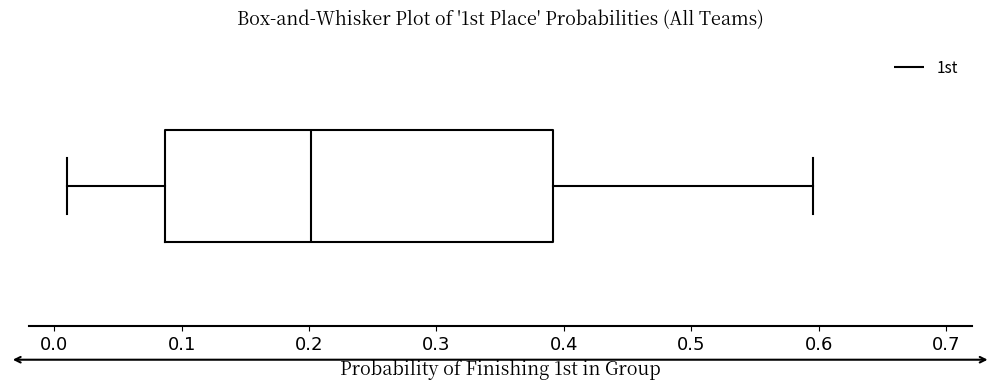

Read this box plot against the x-axis: the position of the median line, the range covered by the box, and the ends of both whiskers. The values are not printed on the chart, so give them approximately, as read against the axis.

median 0.20, box 0.09 to 0.39, whiskers 0.01 to 0.60